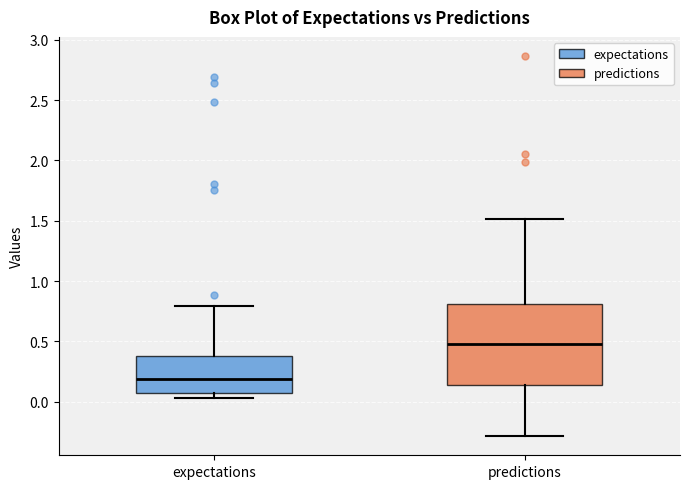

Which box is the tallest, from its lower edge to its upper edge?

predictions